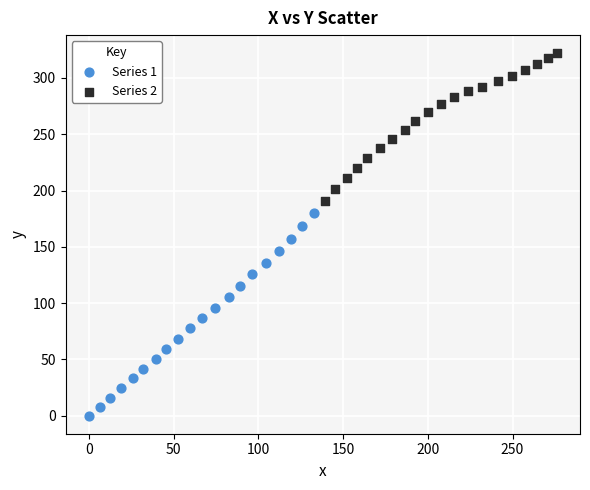

Which series has the largest Y range (max minus min)?

Series 1